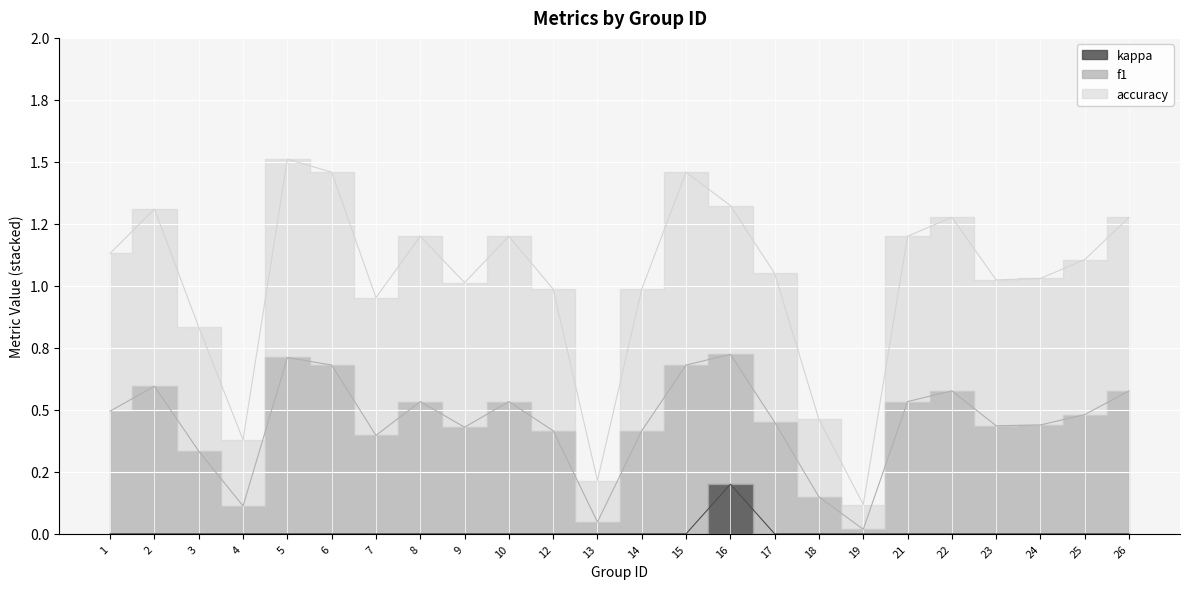

At which category is the sum across all series the highest?

16